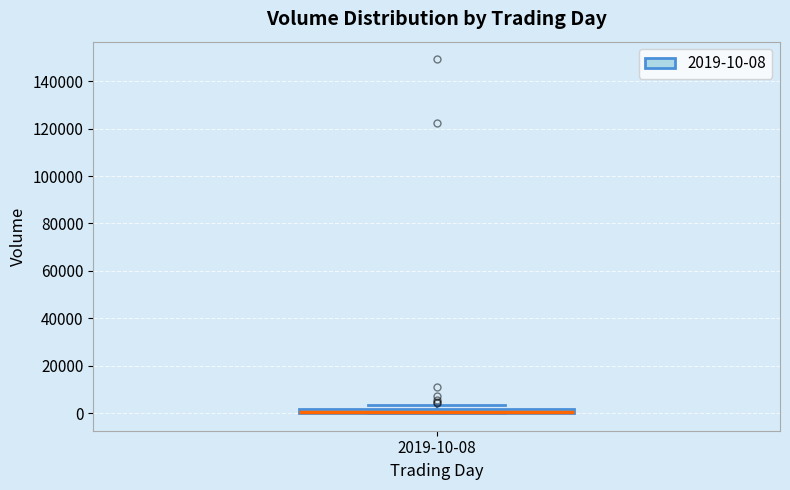

Where is the lower edge of the box for 2019-10-08 on the y-axis? The values are not printed on the chart, so give them approximately, as read against the axis.

0